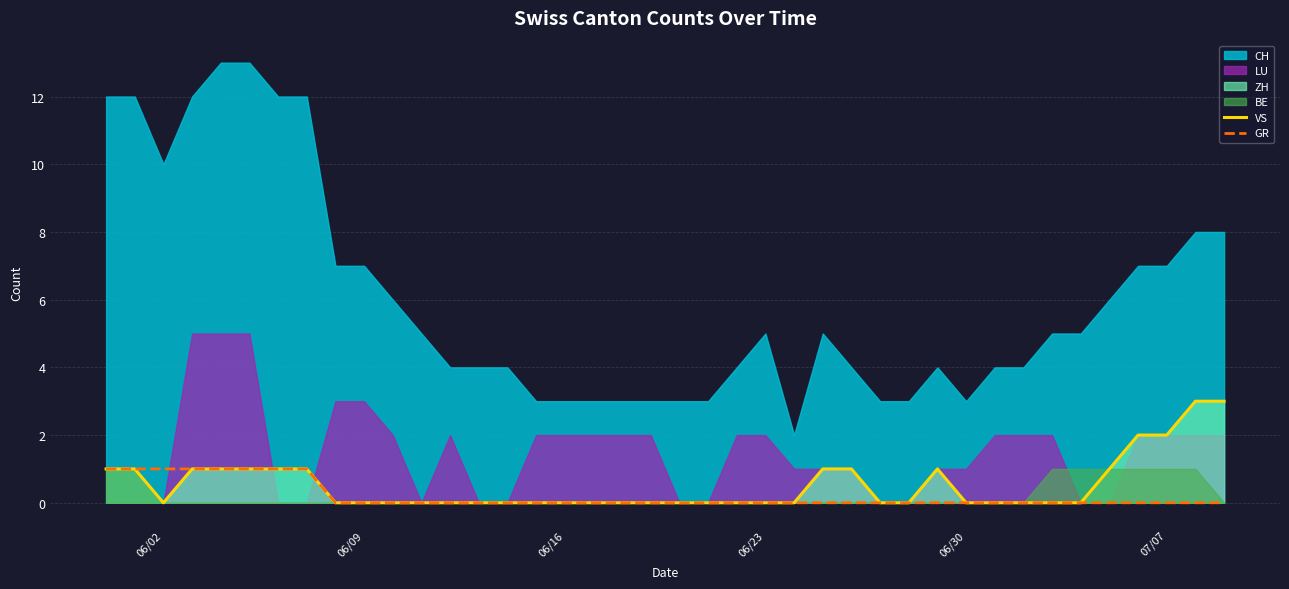

What is the highest value of the VS series?

3